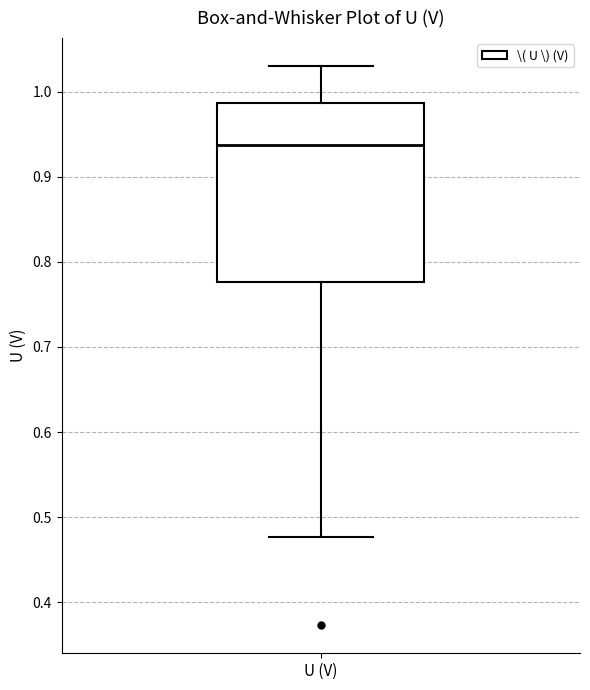

Where does the upper whisker of the box for U (V) end on the y-axis? The values are not printed on the chart, so give them approximately, as read against the axis.

1.03